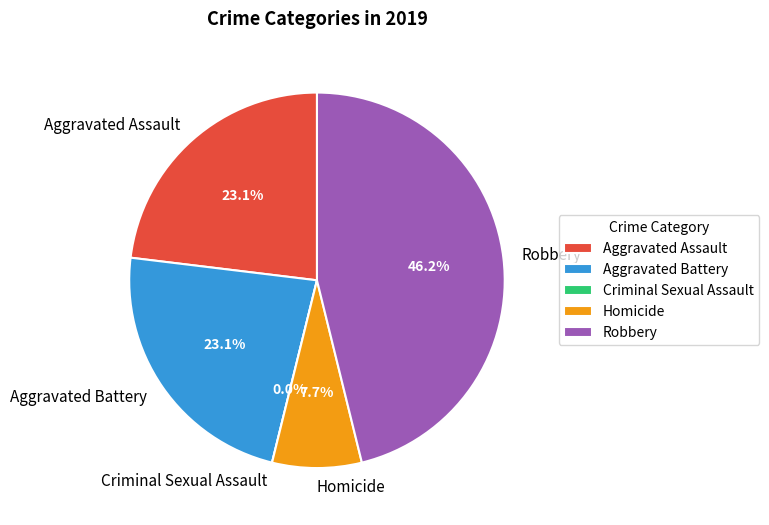

Which slice is the largest?

Robbery